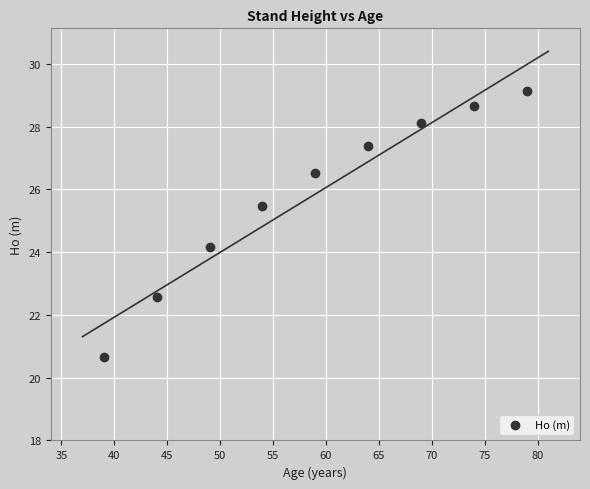

What is the range of Y values (max minus min)?

8.5